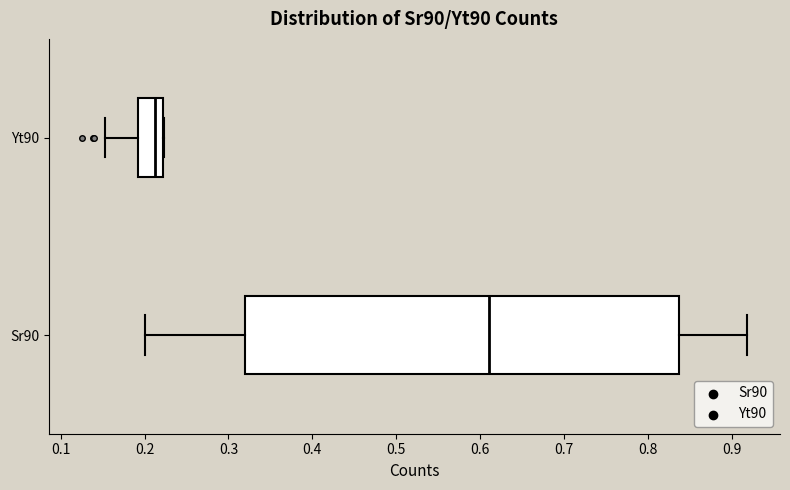

Which box is the widest, from its left edge to its right edge?

Sr90